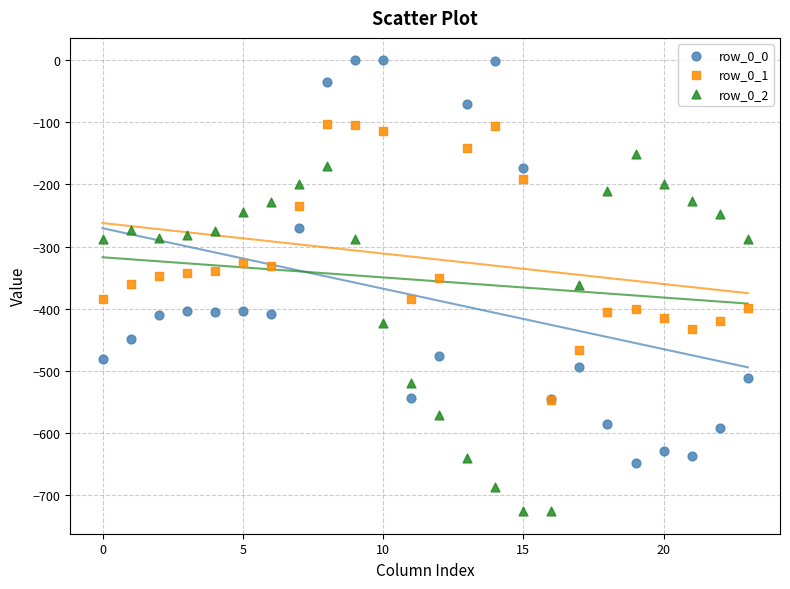

Which series reaches the minimum Y coordinate?

row_0_2